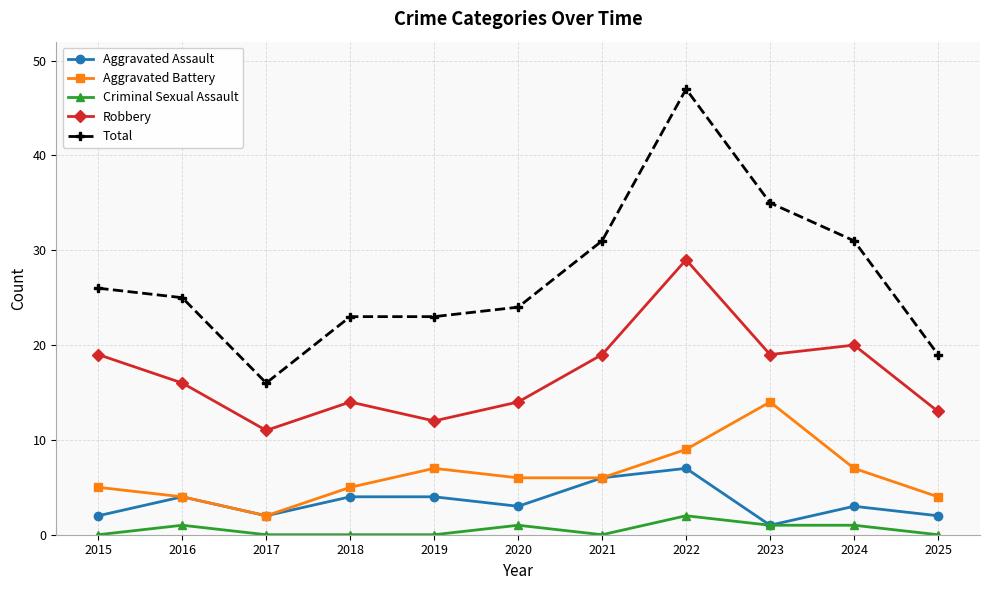

At how many categories does at least one series exceed 43?

1